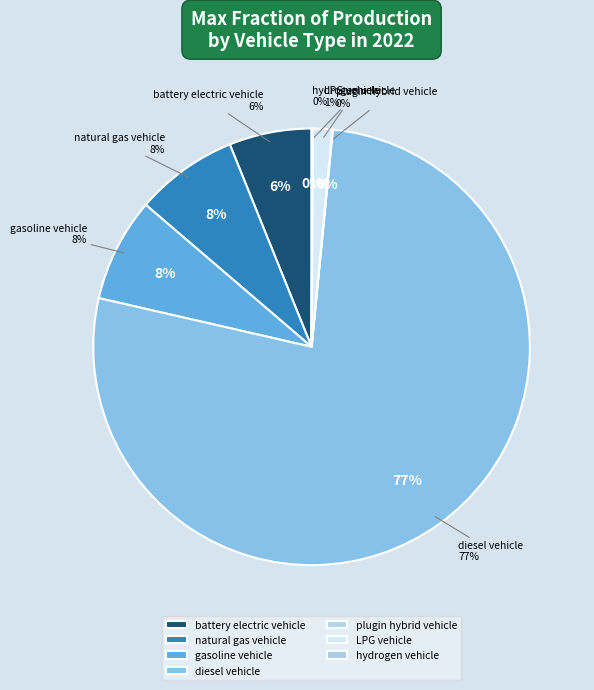

What is the change in value from gasoline vehicle to diesel vehicle?

+2.7